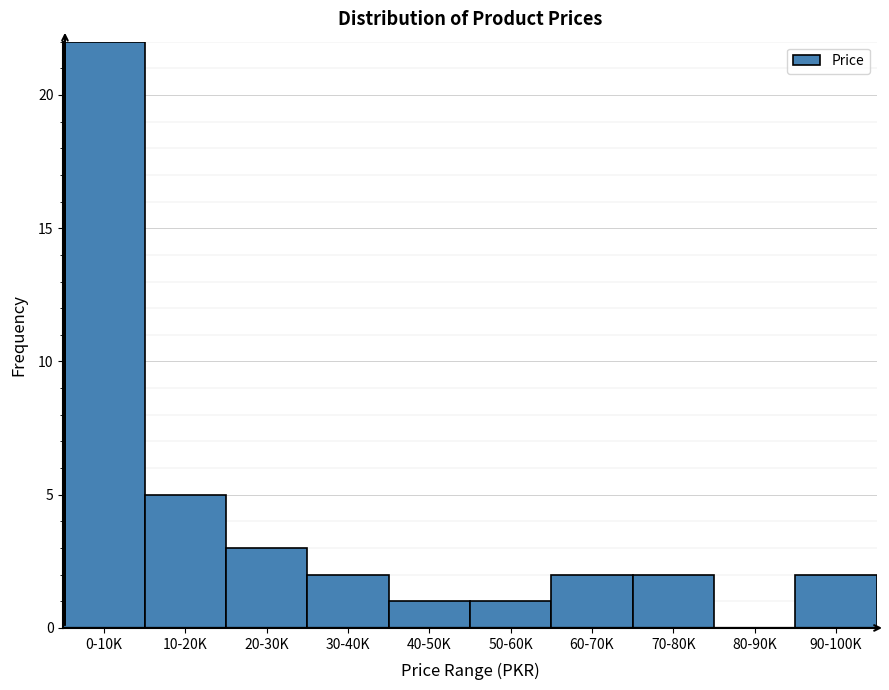

Reading left to right, list all the values displayed in this chart.

0-10K=22	10-20K=5	20-30K=3	30-40K=2	40-50K=1	50-60K=1	60-70K=2	70-80K=2	80-90K=0	90-100K=2